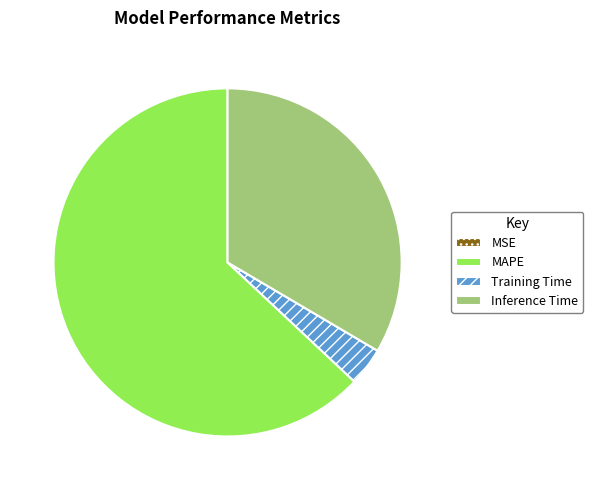

Is it true that Training Time is 4% of the pie?

True